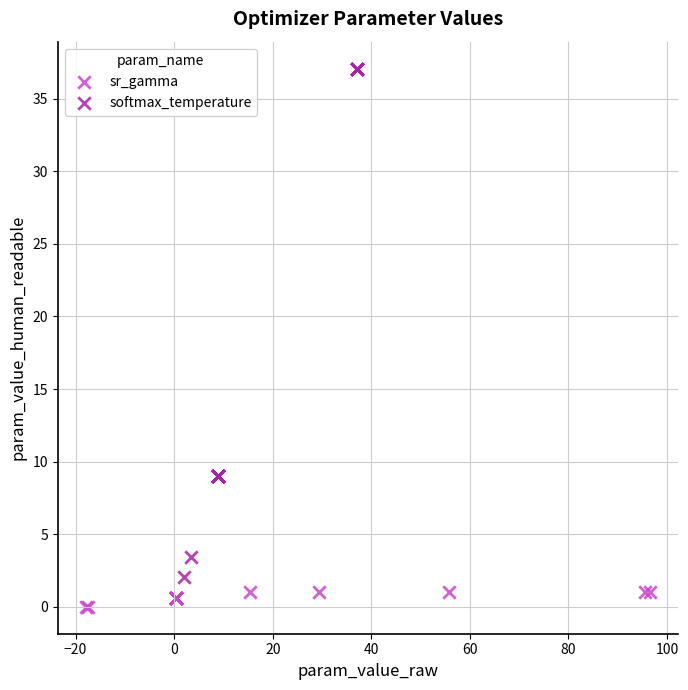

Which series reaches the maximum Y coordinate?

softmax_temperature